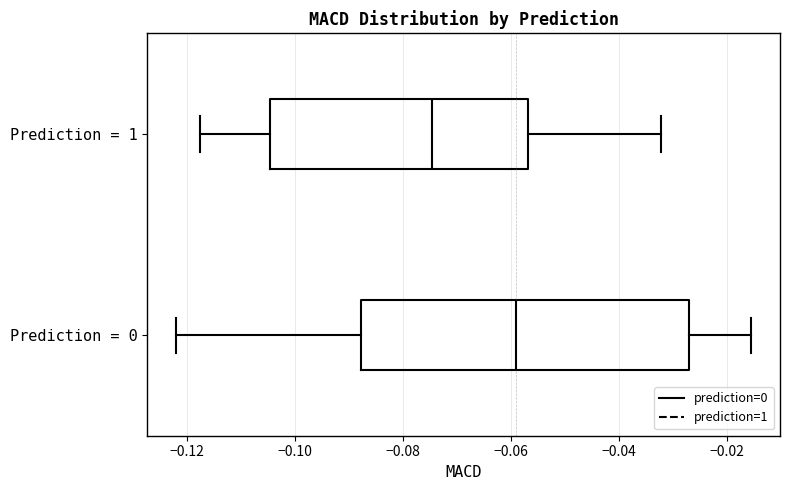

Where does the left whisker of the box for Prediction = 0 end on the x-axis? The values are not printed on the chart, so give them approximately, as read against the axis.

-0.122